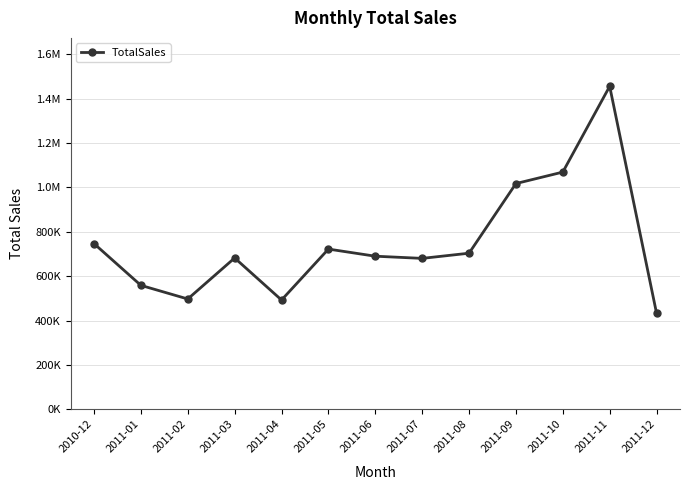

Does the chart have visible grid lines?

Yes